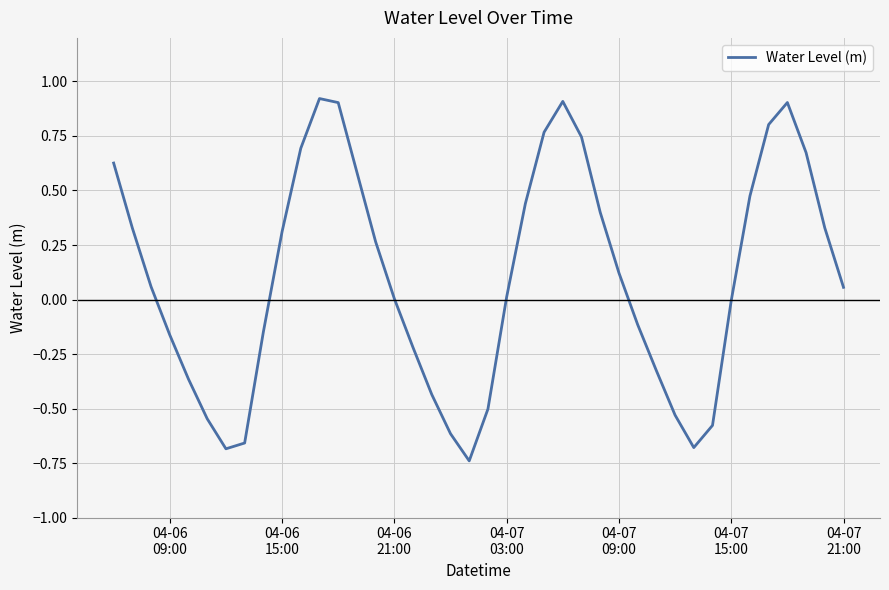

What is the maximum value shown in the chart?

0.9